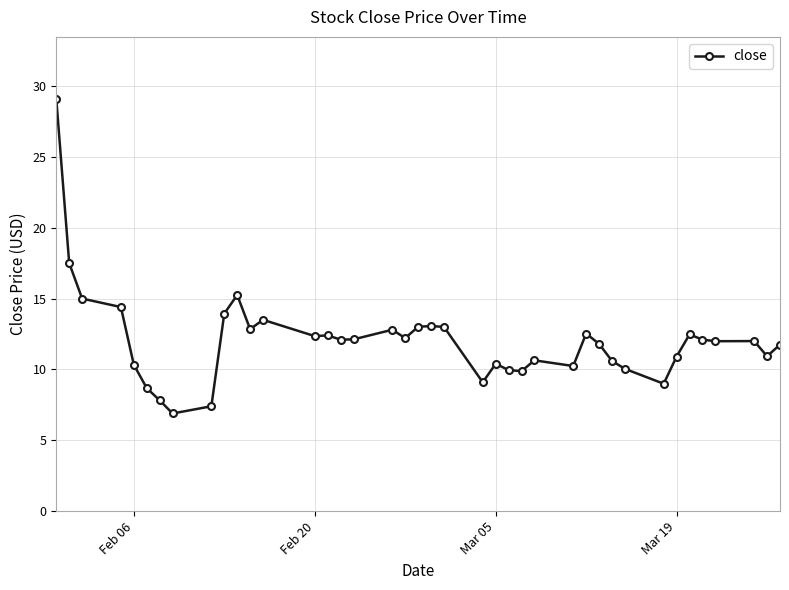

True or false: there are more than 1 points higher than both neighbors.

True